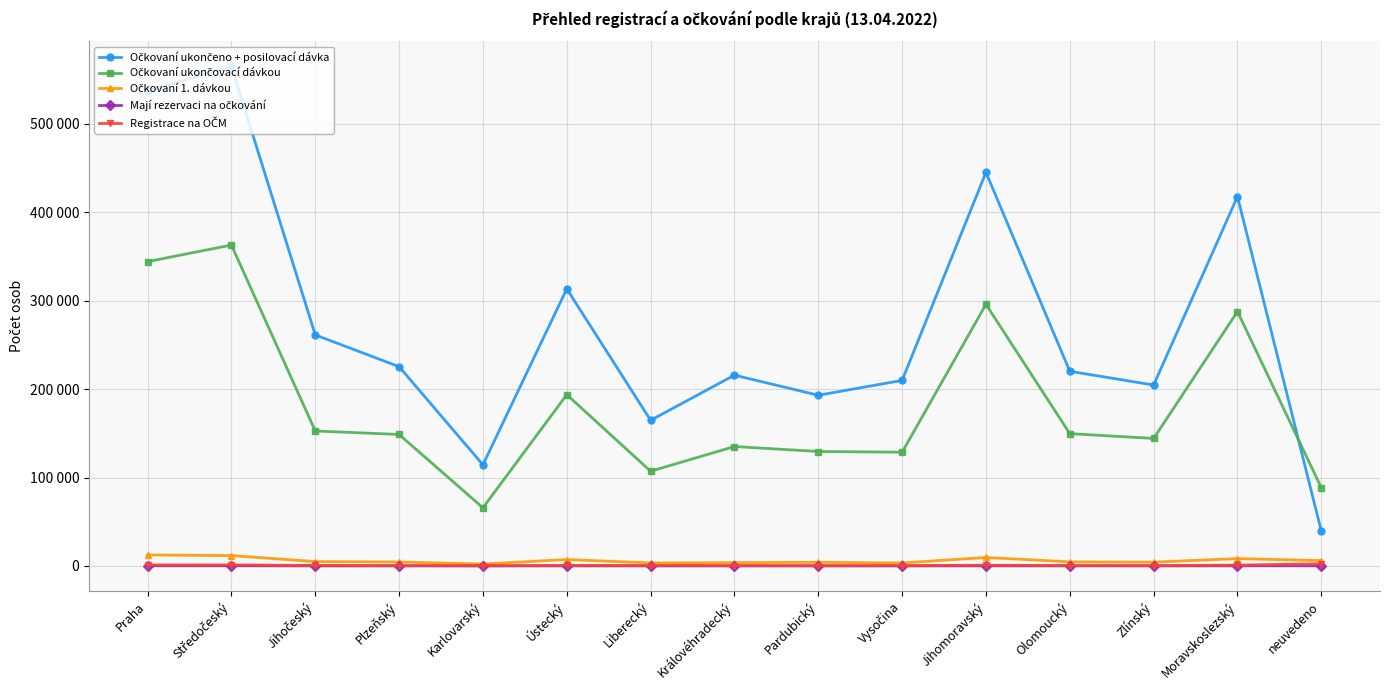

True or false: Očkovaní ukončovací dávkou and Mají rezervaci na očkování cross at least once.

False